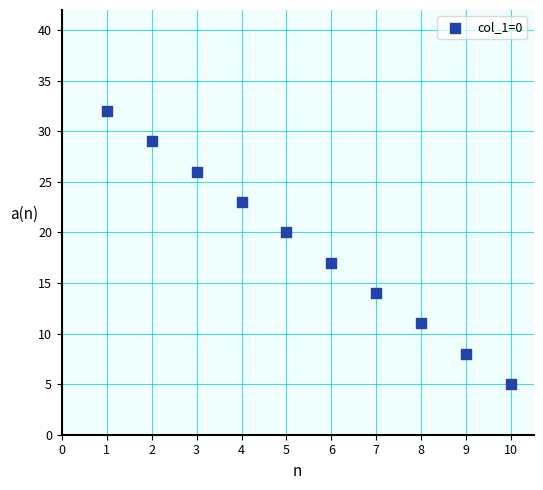

What Y value in the scatter plot is closest to 18?

17